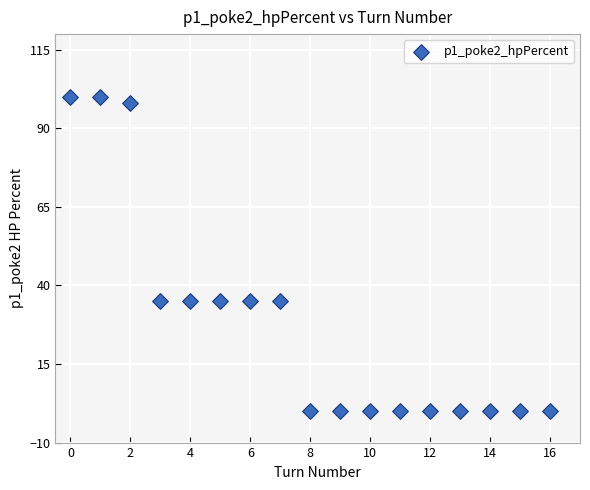

What is the range of Y values (max minus min)?

100